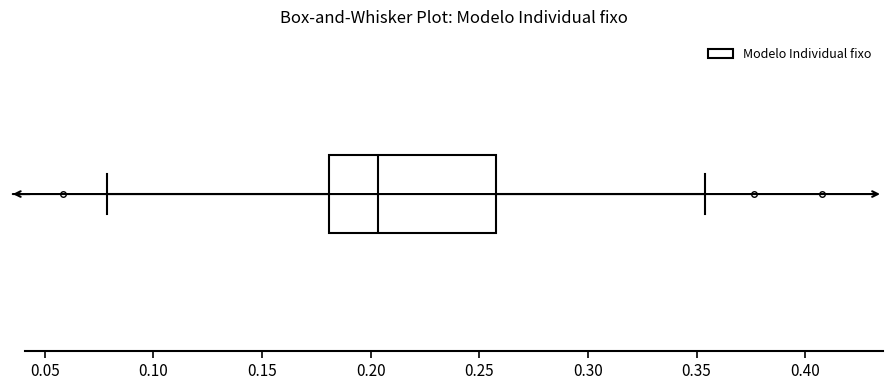

Transcribe this box plot: give where the median line is, the range the box spans, and where the two whiskers end, as read against the x-axis. The values are not printed on the chart, so give them approximately, as read against the axis.

median 0.205, box 0.180 to 0.260, whiskers 0.080 to 0.355